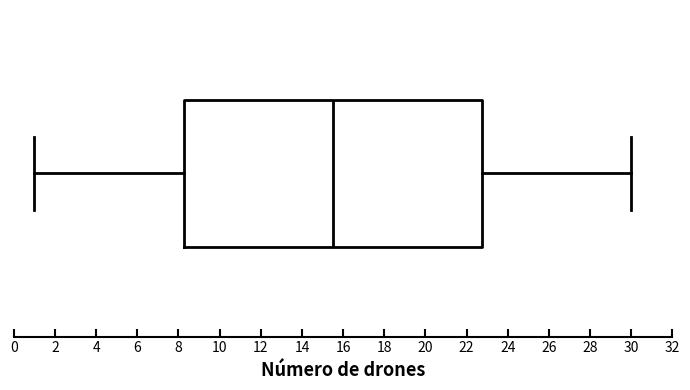

Where is the right edge of the box on the x-axis? The values are not printed on the chart, so give them approximately, as read against the axis.

22.8